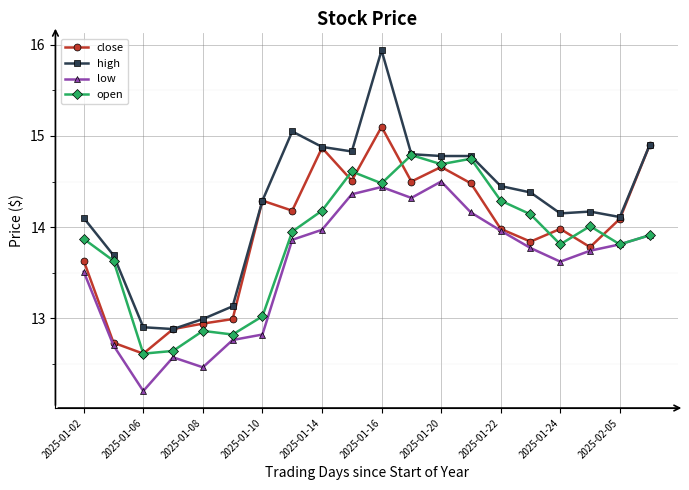

True or false: high and low cross at least once.

False